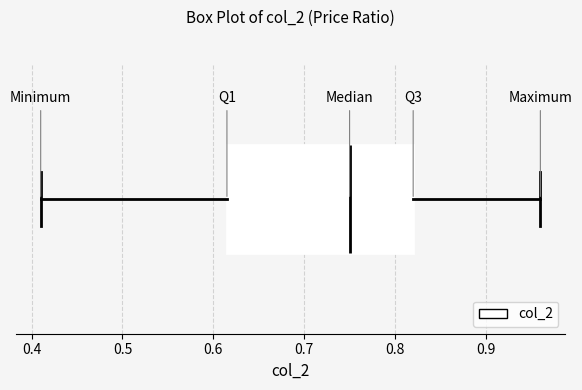

Where is the left edge of the box on the x-axis? The values are not printed on the chart, so give them approximately, as read against the axis.

0.62